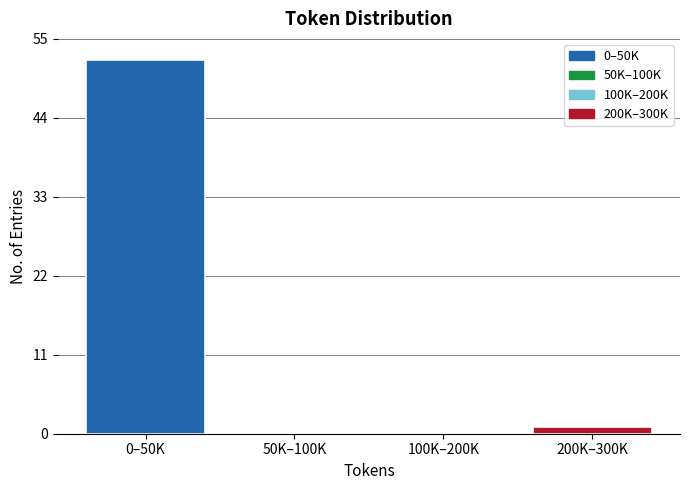

Reading left to right, transcribe all the data shown in this chart.

0–50K=52	50K–100K=0	100K–200K=0	200K–300K=1